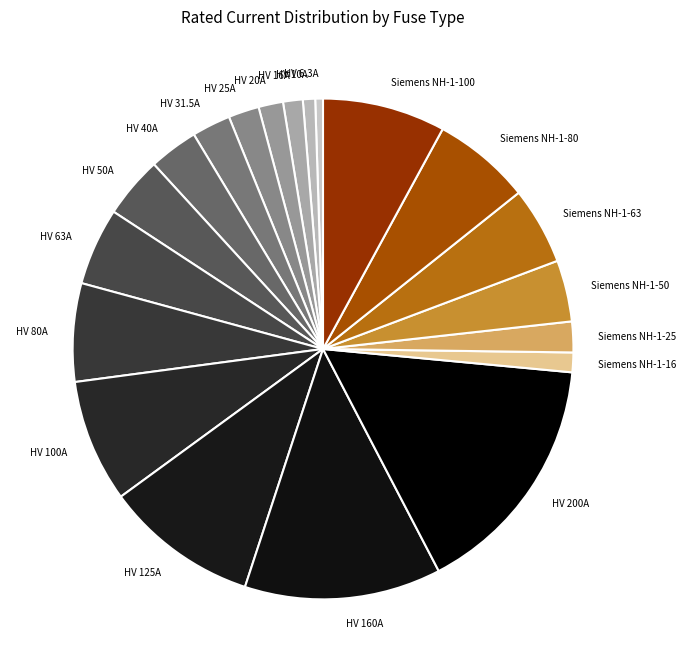

Does any single category account for the majority?

No